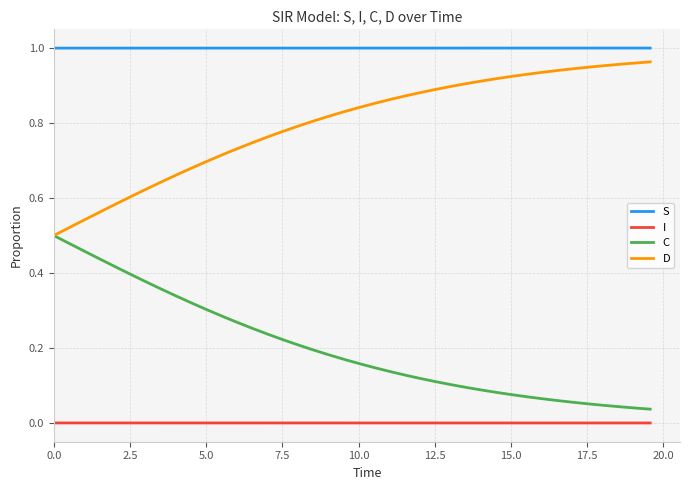

Is this an area chart (filled region under the line)?

No